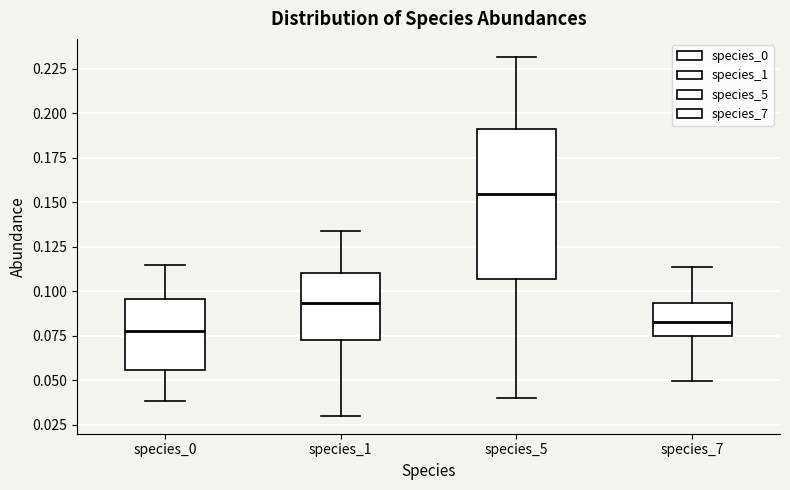

Reading left to right, read every box against the y-axis: the position of its median line, the range the box covers, and the ends of its whiskers. The values are not printed on the chart, so give them approximately, as read against the axis.

species_0: median 0.080, box 0.055 to 0.095, whiskers 0.040 to 0.115
species_1: median 0.095, box 0.075 to 0.110, whiskers 0.030 to 0.135
species_5: median 0.155, box 0.105 to 0.190, whiskers 0.040 to 0.230
species_7: median 0.080, box 0.075 to 0.095, whiskers 0.050 to 0.115